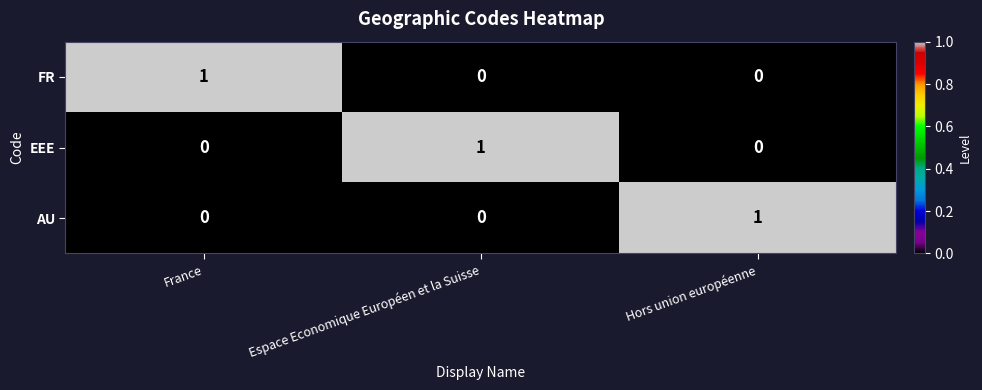

Is the value of AU at France greater than the value of FR at France?

No